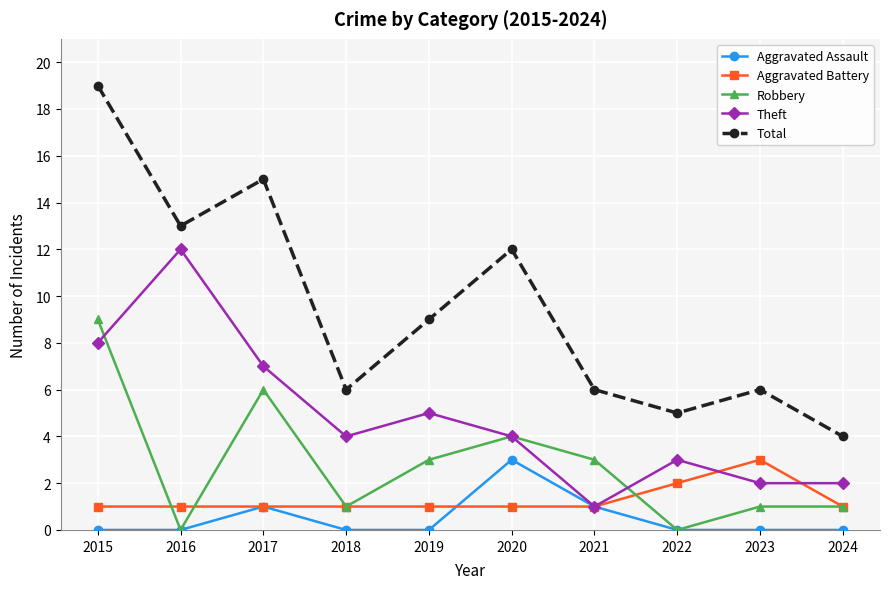

Which series has the widest spread of values?

Total